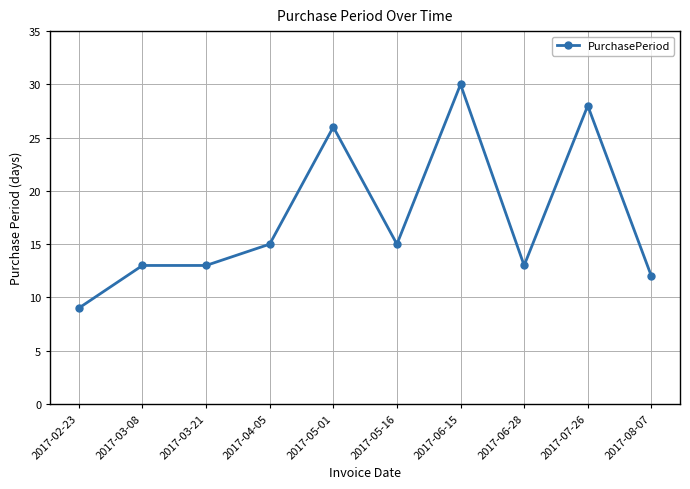

What is the sum of all values?

174